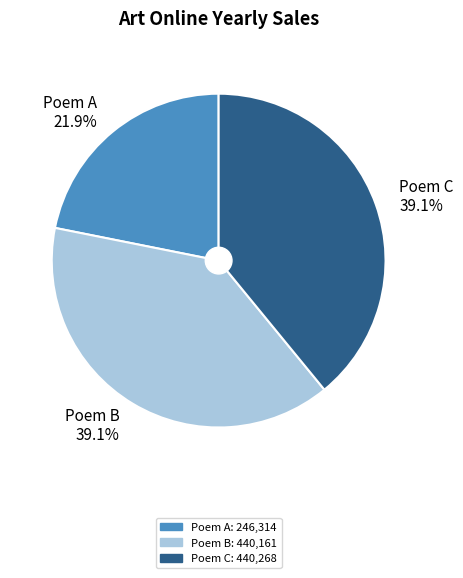

What portion of the pie excludes Poem A?

78.1%